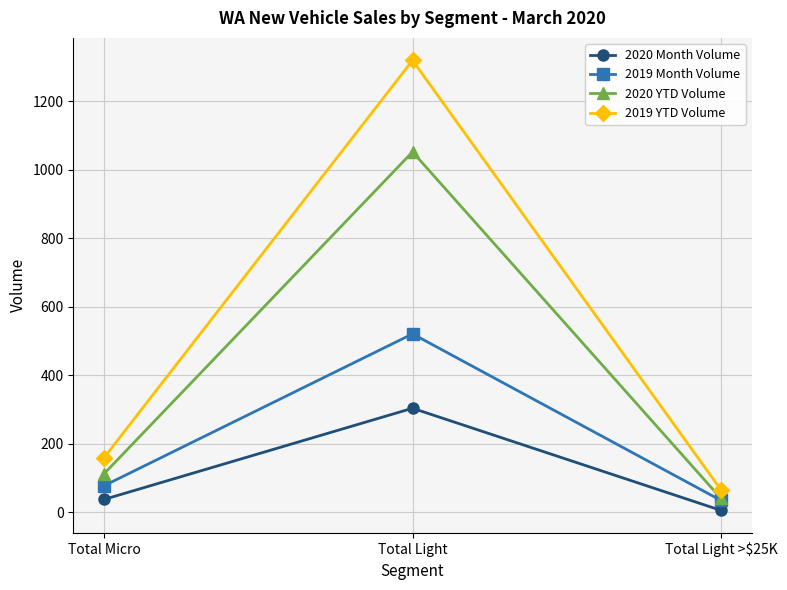

Rank the series by their average value, from highest to lowest.

2019 YTD Volume, 2020 YTD Volume, 2019 Month Volume, 2020 Month Volume